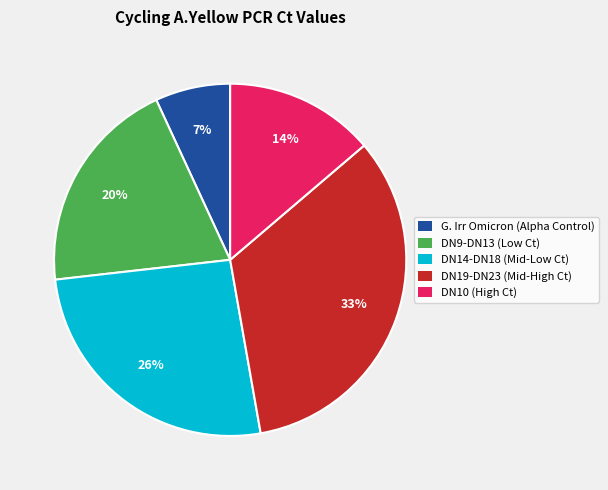

Is there a majority slice in this chart?

No